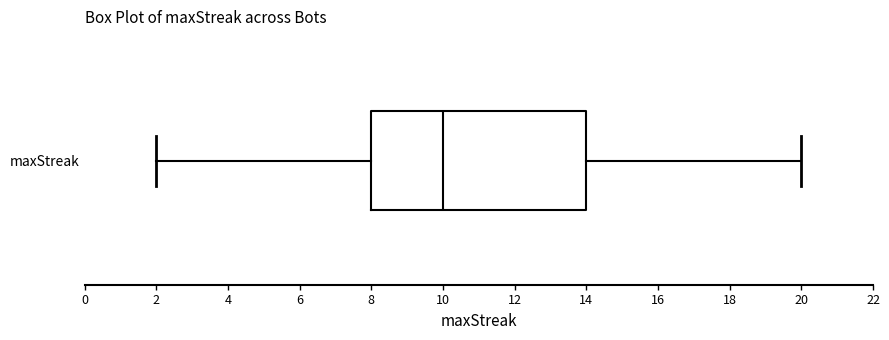

Read this box plot against the x-axis: the position of the median line, the range covered by the box, and the ends of both whiskers. The values are not printed on the chart, so give them approximately, as read against the axis.

median 10, box 8 to 14, whiskers 2 to 20